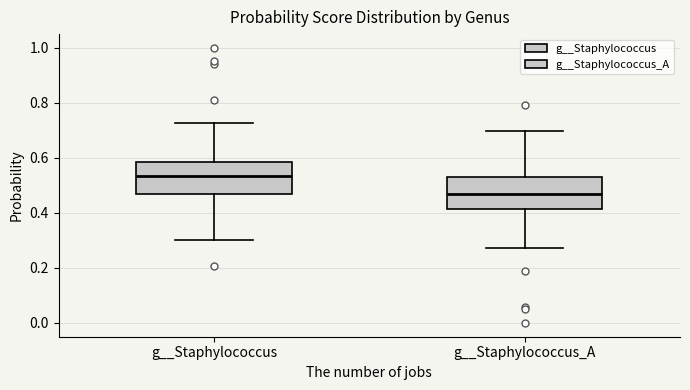

Reading left to right, transcribe this box plot: for each box, give where its median line is, the range the box spans, and where its two whiskers end, as read against the y-axis. The values are not printed on the chart, so give them approximately, as read against the axis.

g__Staphylococcus: median 0.54, box 0.46 to 0.58, whiskers 0.30 to 0.72
g__Staphylococcus_A: median 0.46, box 0.42 to 0.54, whiskers 0.28 to 0.70